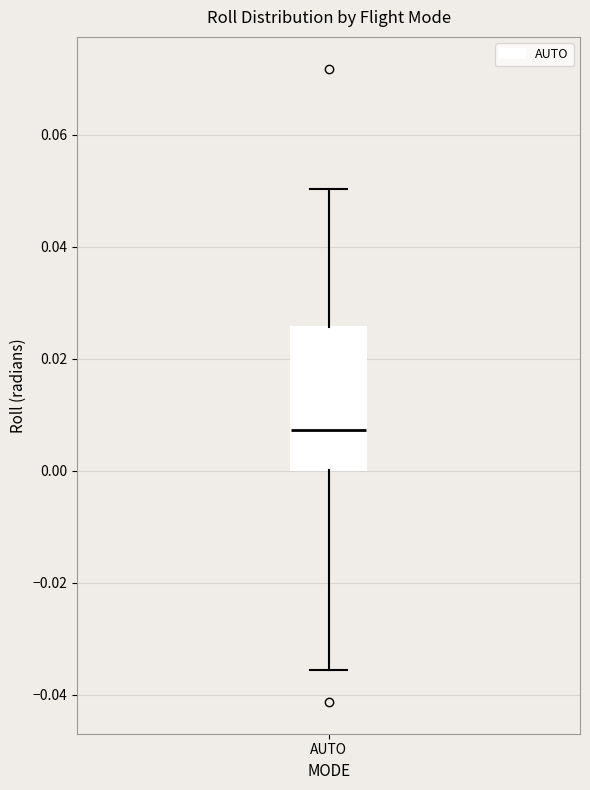

Where does the median line of the box for AUTO sit on the y-axis? The values are not printed on the chart, so give them approximately, as read against the axis.

0.008